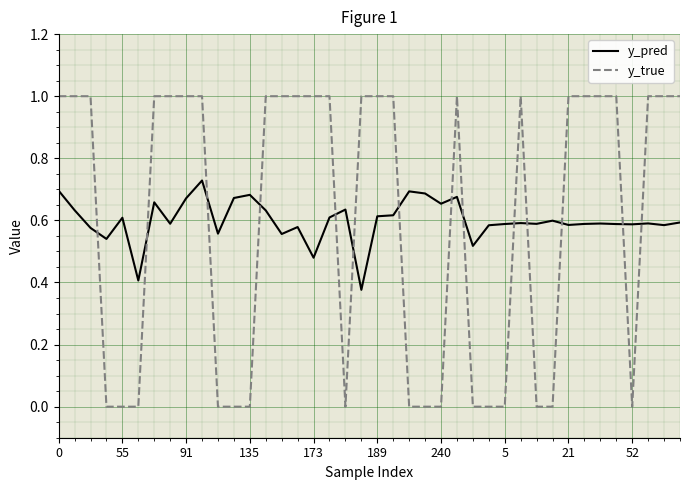

Does the chart have visible grid lines?

Yes